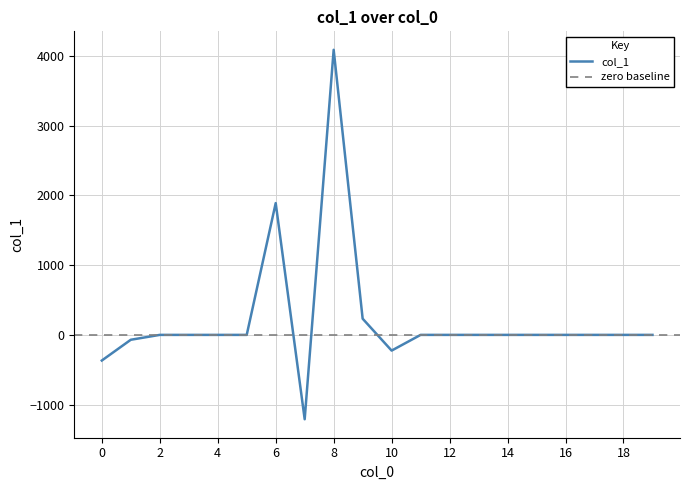

Reading left to right, extract all data points from this chart.

-367.8	-69.9	0.0	0.0	0.0	0.0	1890.9	-1210.5	4090.4	232.4	-225.3	0.0	0.0	0.0	0.0	0.0	0.0	0.0	0.0	0.0